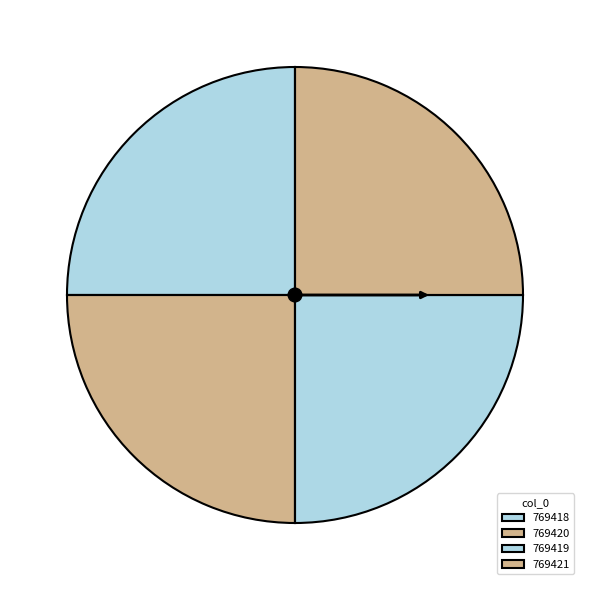

To the nearest percent, what is the combined percentage of 769419 and 769421?

50%